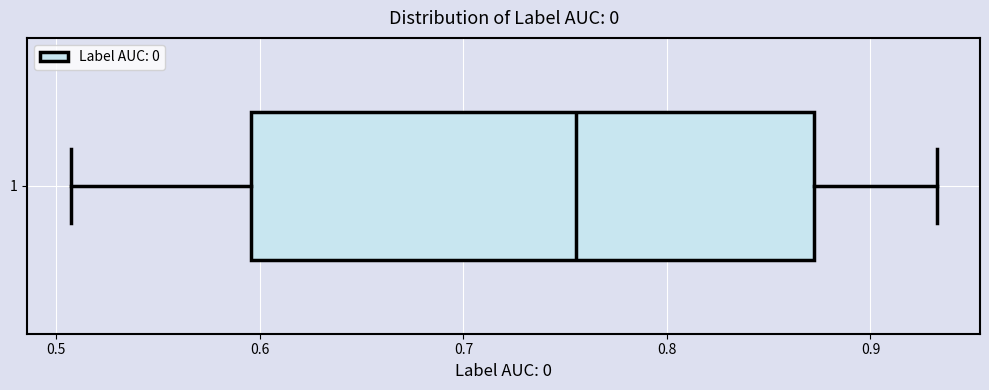

Read this box plot against the x-axis: the position of the median line, the range covered by the box, and the ends of both whiskers. The values are not printed on the chart, so give them approximately, as read against the axis.

median 0.76, box 0.60 to 0.87, whiskers 0.51 to 0.93